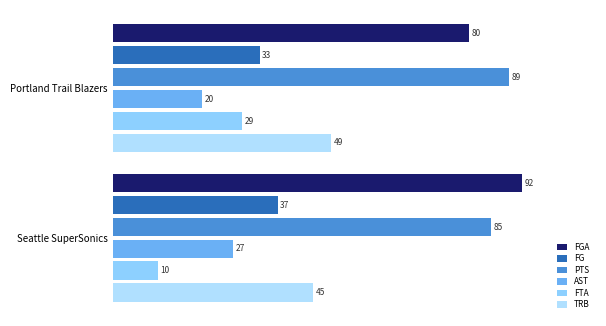

What is the average value of the FG series?

35